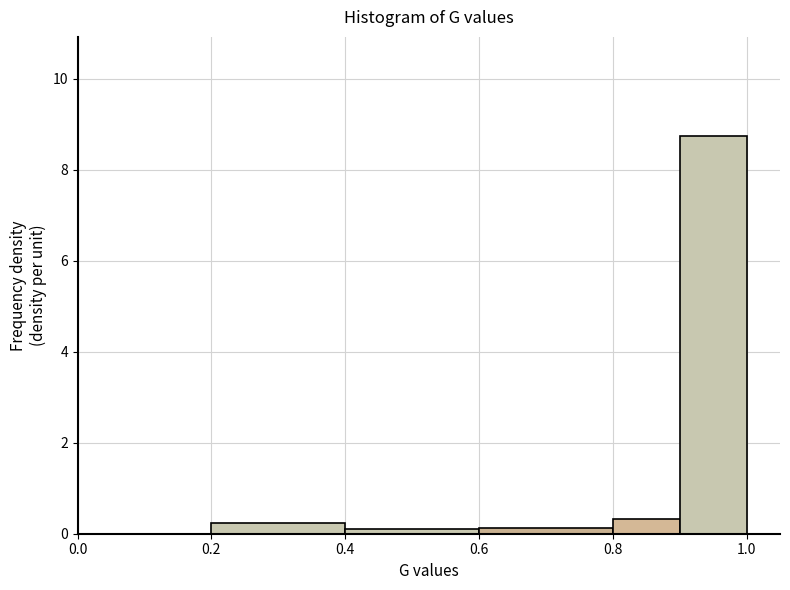

Over which range of the x-axis is the bar tallest?

0.9 to 1.0